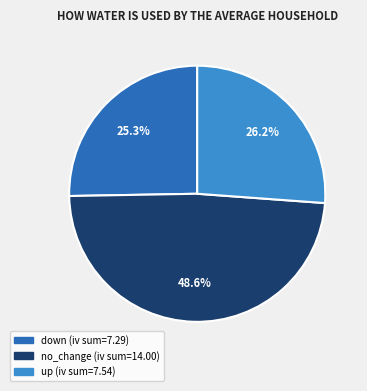

Is there any slice that represents more than half of the pie?

No